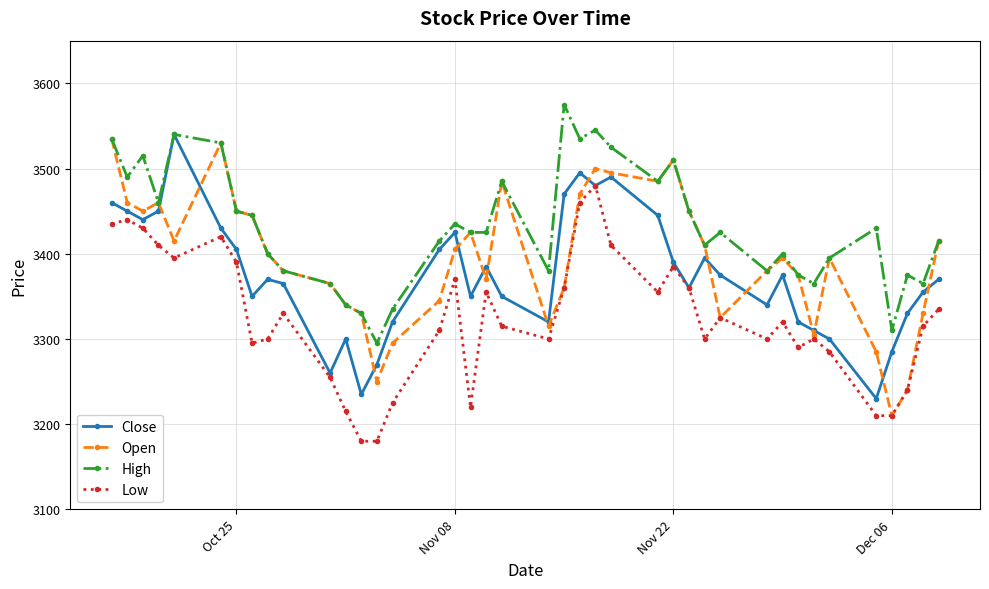

True or false: Low has more than 2 points higher than both neighbors.

True